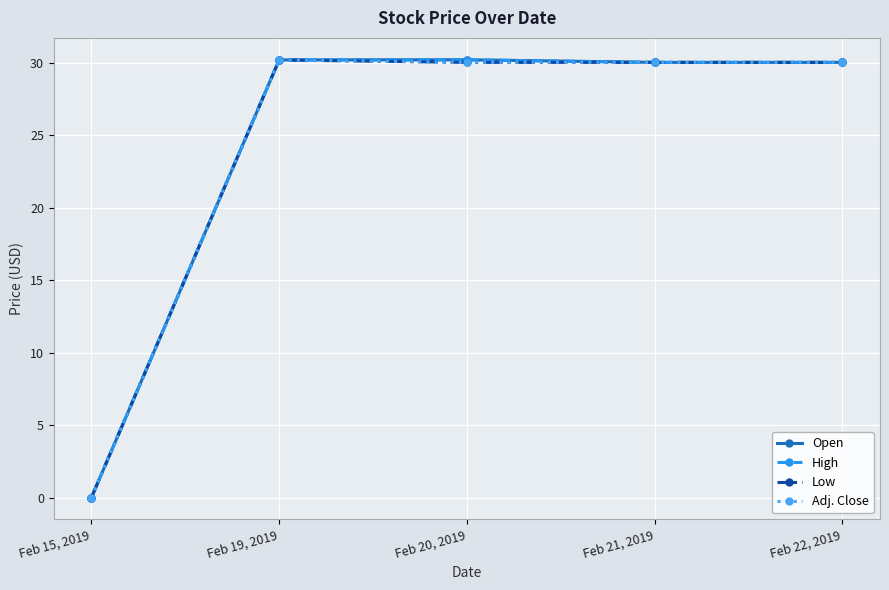

Does the chart have visible grid lines?

Yes